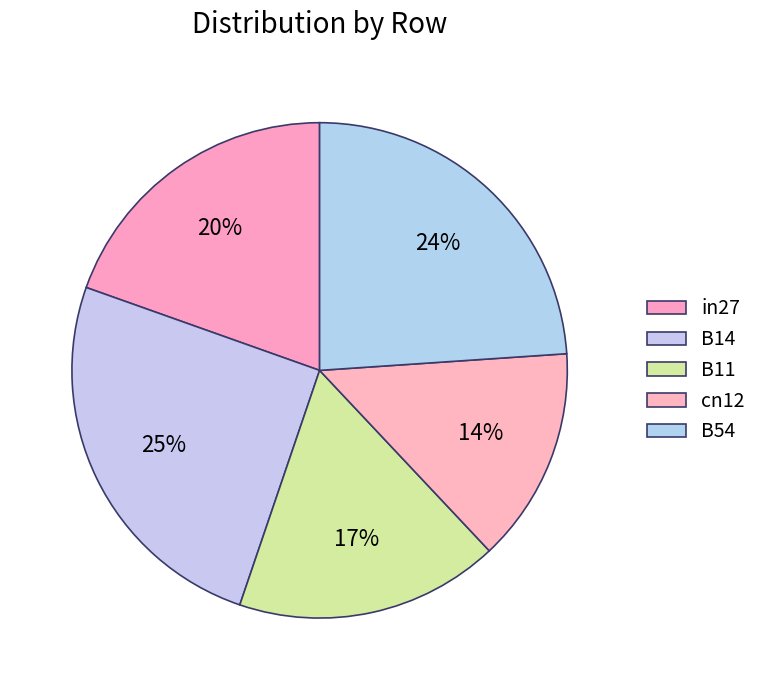

The B54 slice represents 24% of the pie. True or false?

True